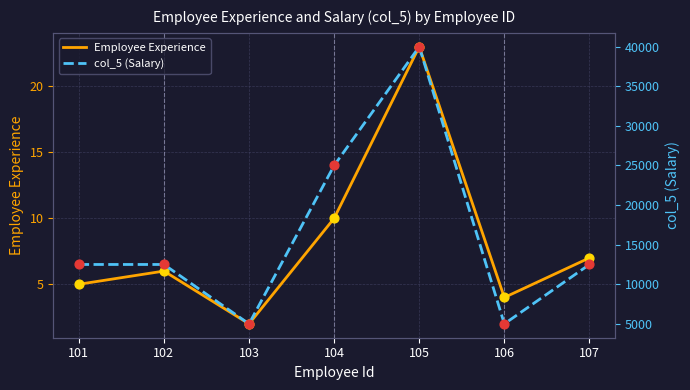

Which series has the largest total across all categories?

col_5 (Salary)